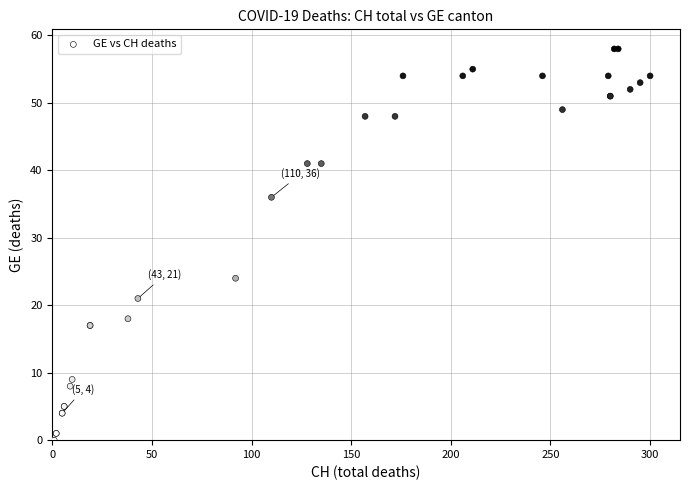

What Y value in the scatter plot is closest to 29?

24